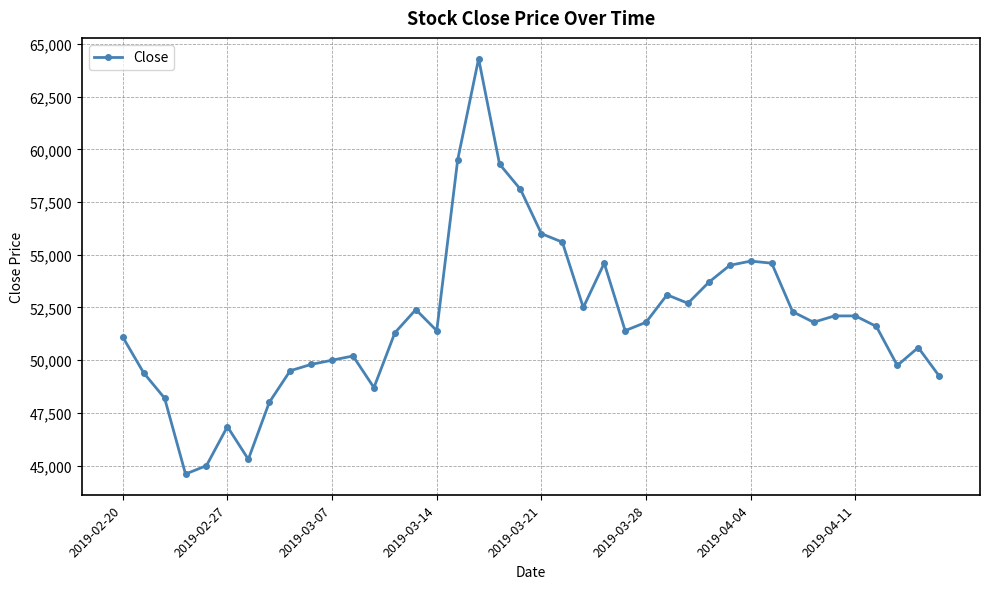

What is the sum of all values?

2077650